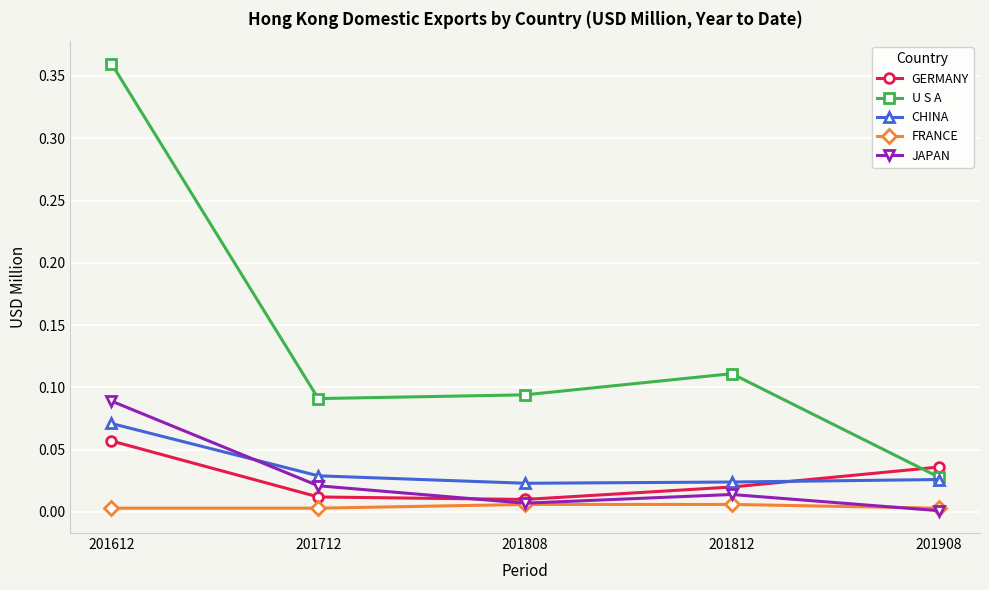

Which series changed the most between 201612 and 201712?

U S A